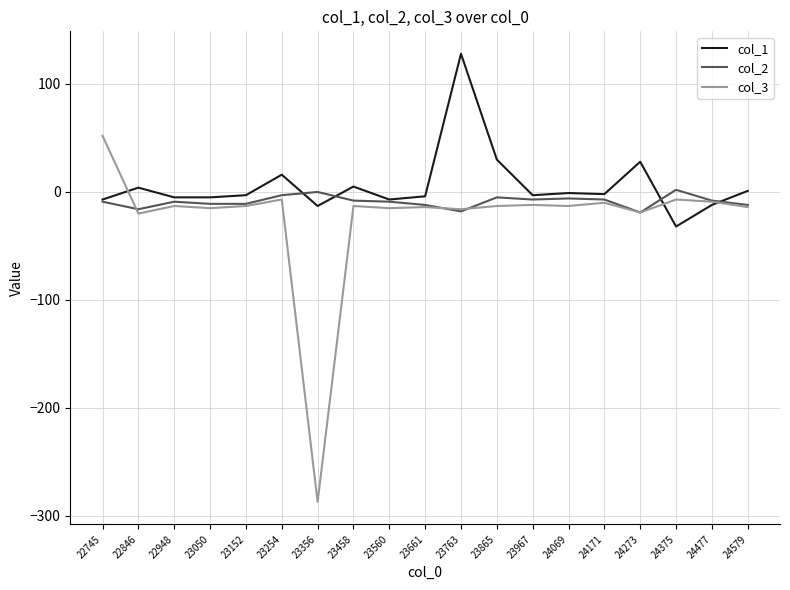

The col_3 series shows 84 at 22745. True or false?

False